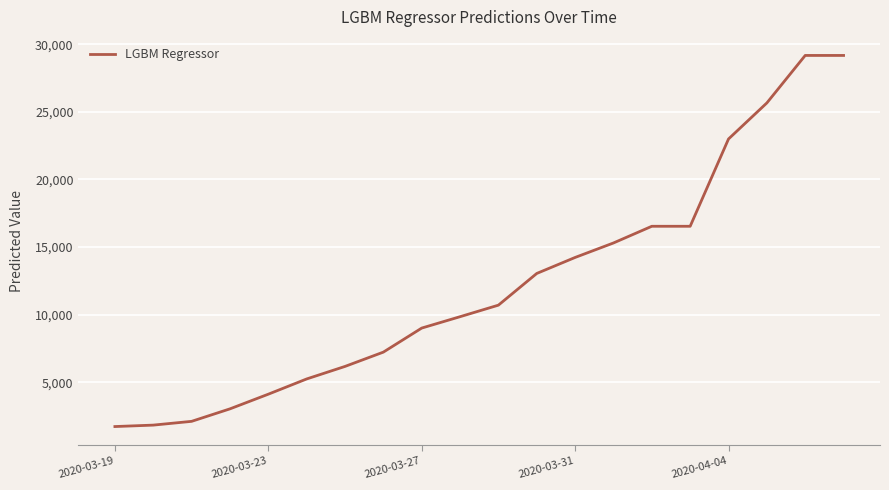

What is the difference between the maximum and minimum values?

27442.5